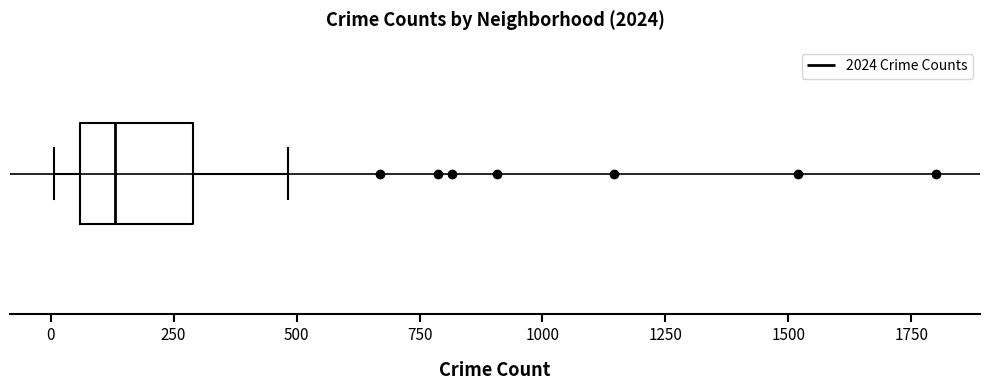

Where does the right whisker of the box end on the x-axis? The values are not printed on the chart, so give them approximately, as read against the axis.

500